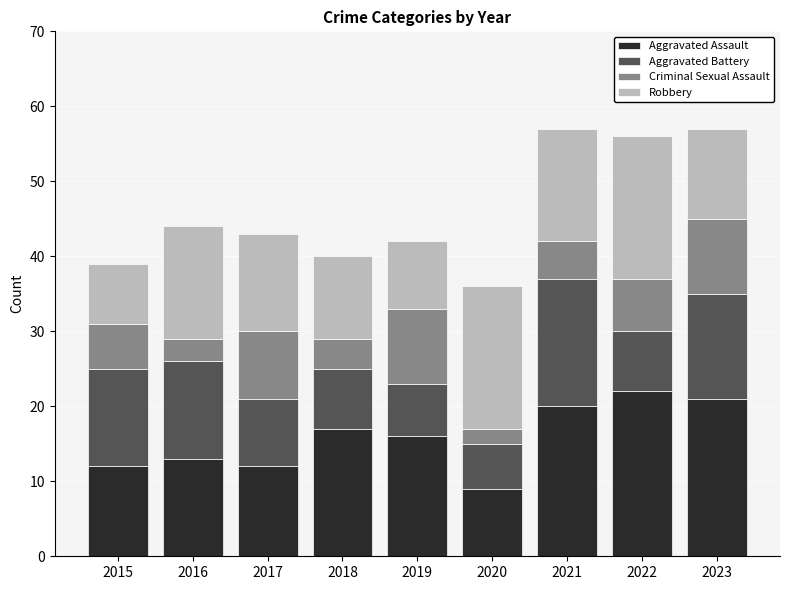

What is the lowest value of the Aggravated Assault series?

9